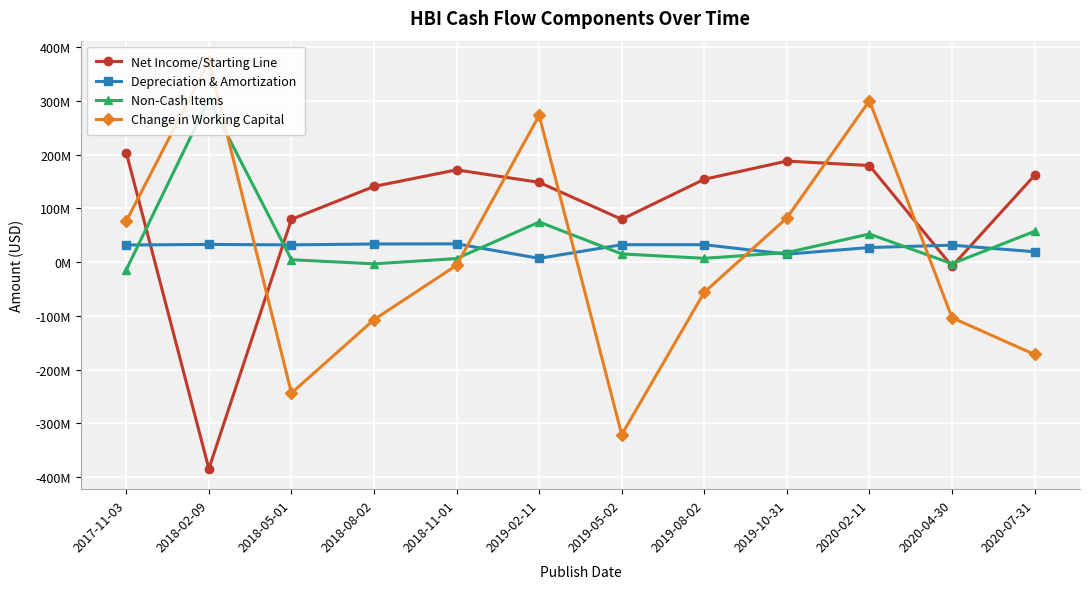

Which series has the widest spread of values?

Change in Working Capital